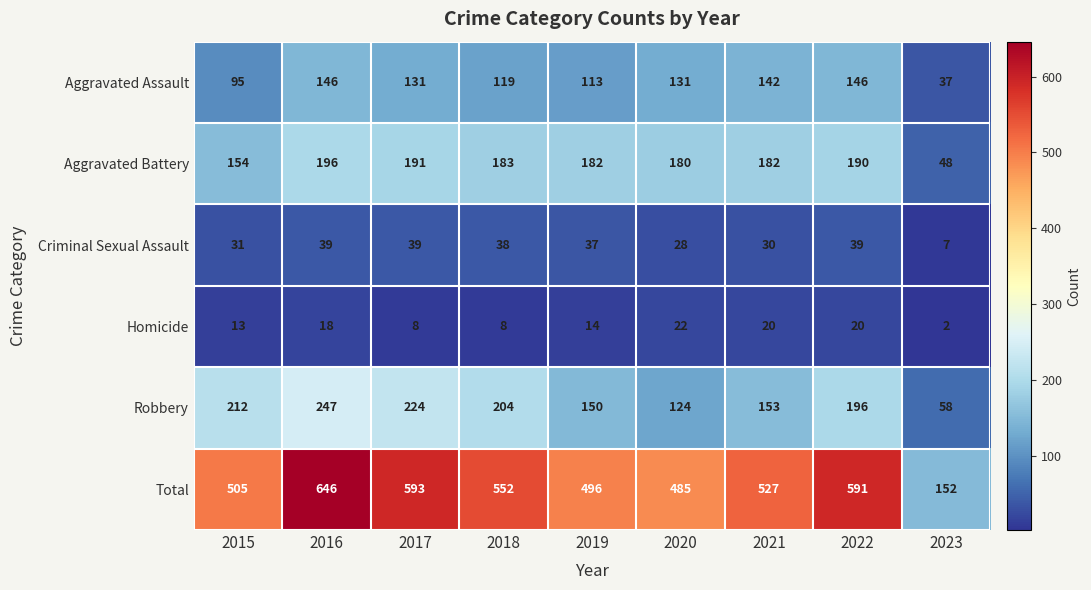

Is the value of Aggravated Assault at 2015 greater than the value of Aggravated Battery at 2015?

No